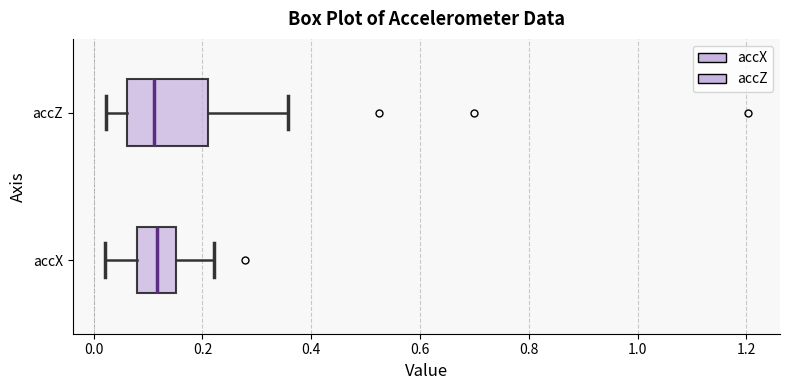

Reading bottom to top, read every box against the x-axis: the position of its median line, the range the box covers, and the ends of its whiskers. The values are not printed on the chart, so give them approximately, as read against the axis.

accX: median 0.12, box 0.08 to 0.16, whiskers 0.02 to 0.22
accZ: median 0.12, box 0.06 to 0.22, whiskers 0.02 to 0.36